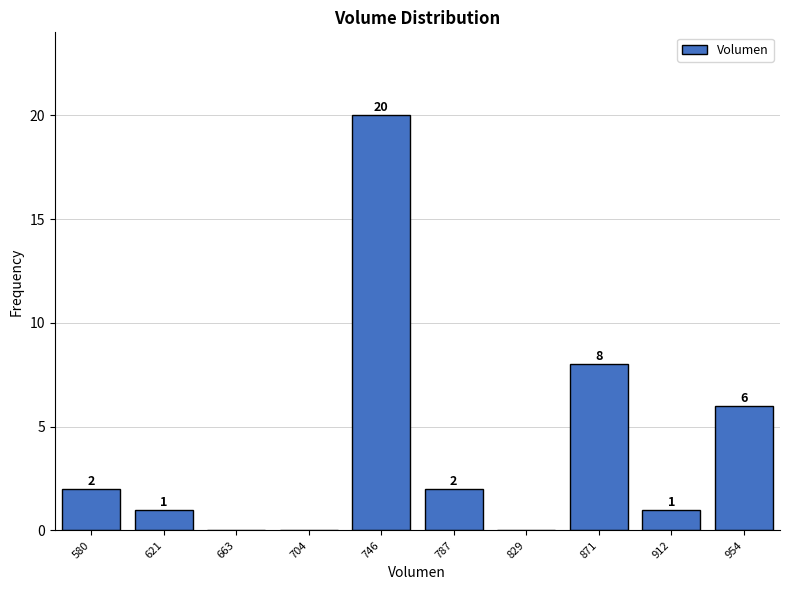

Reading right to left, list all the values displayed in this chart.

954=6	912=1	871=8	829=0	787=2	746=20	704=0	663=0	621=1	580=2